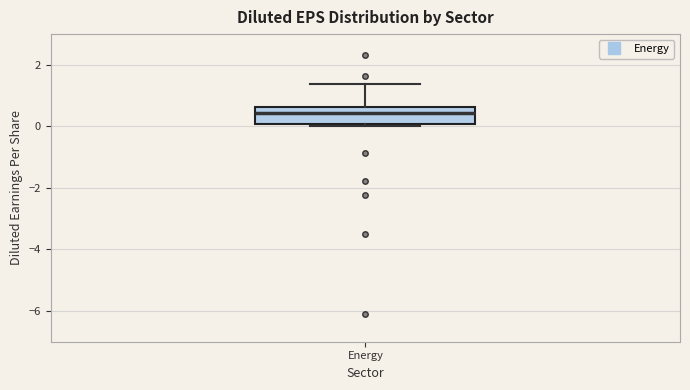

Read this box plot against the y-axis: the position of the median line, the range covered by the box, and the ends of both whiskers. The values are not printed on the chart, so give them approximately, as read against the axis.

median 0.4, box 0.0 to 0.6, whiskers 0.0 (just below the box's lower edge) to 1.4